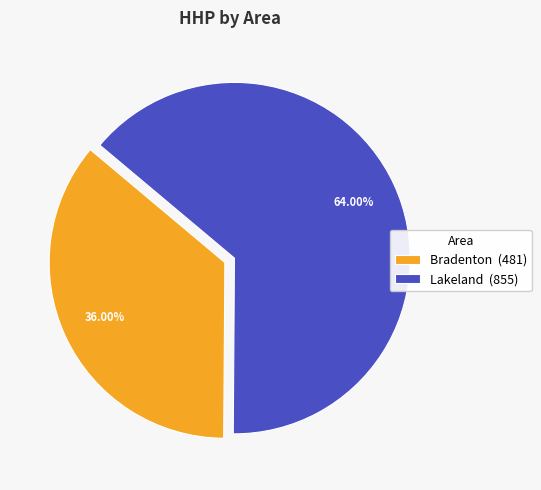

Which slice is the largest?

Lakeland (855)